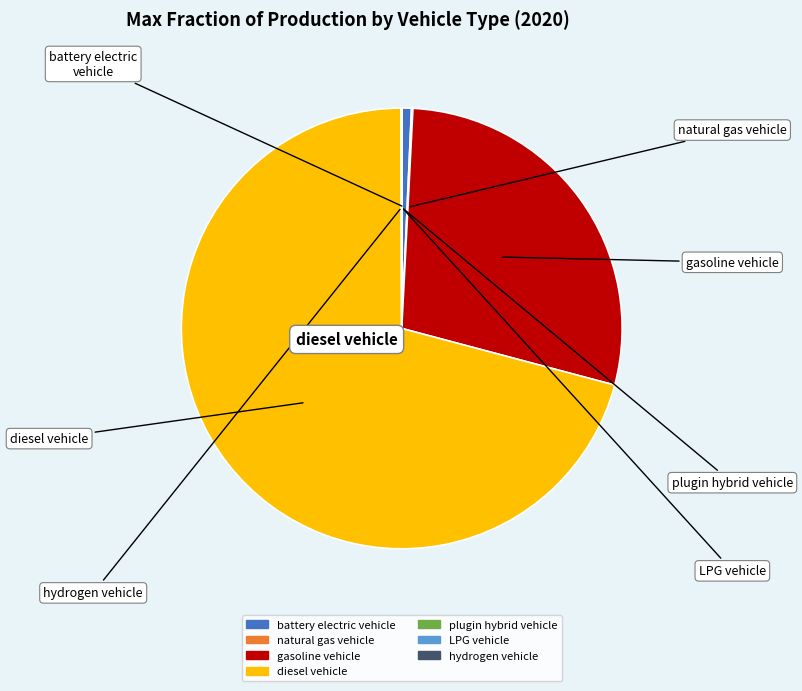

Is there a majority slice in this chart?

Yes